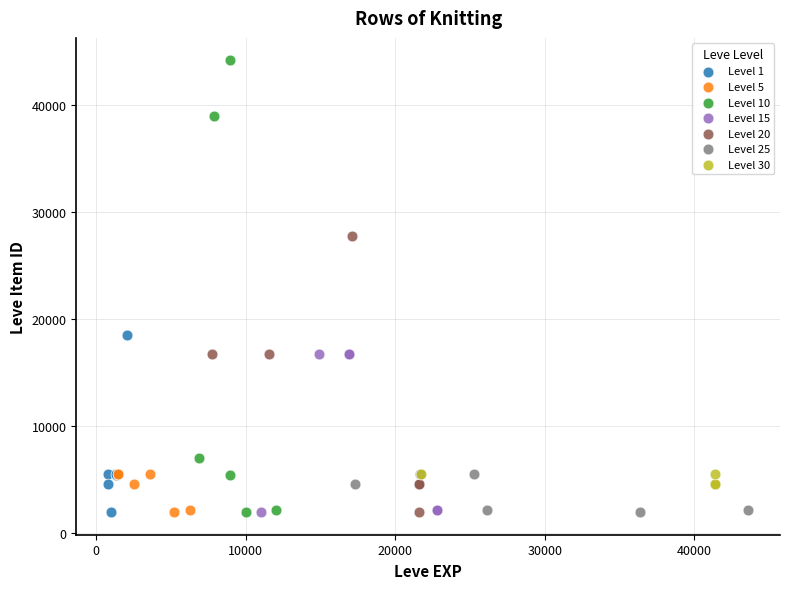

Which series reaches the maximum Y coordinate?

Level 10